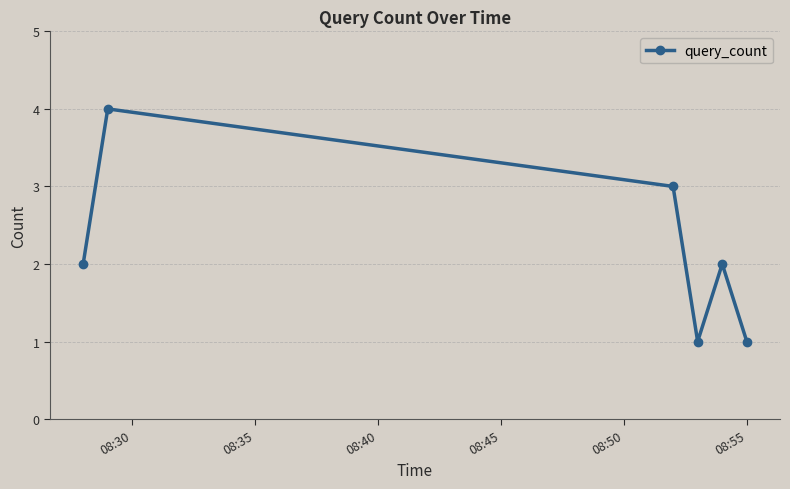

What is the value of the 3rd point from the left?

3